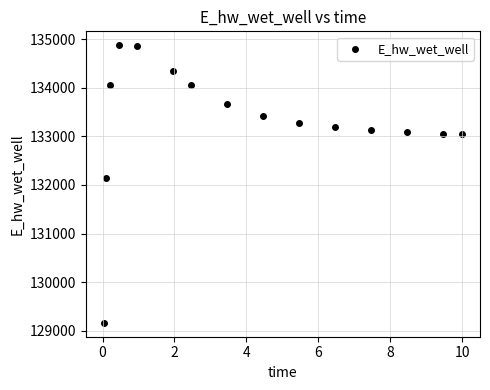

What Y value in the scatter plot is closest to 132018?

132142.8